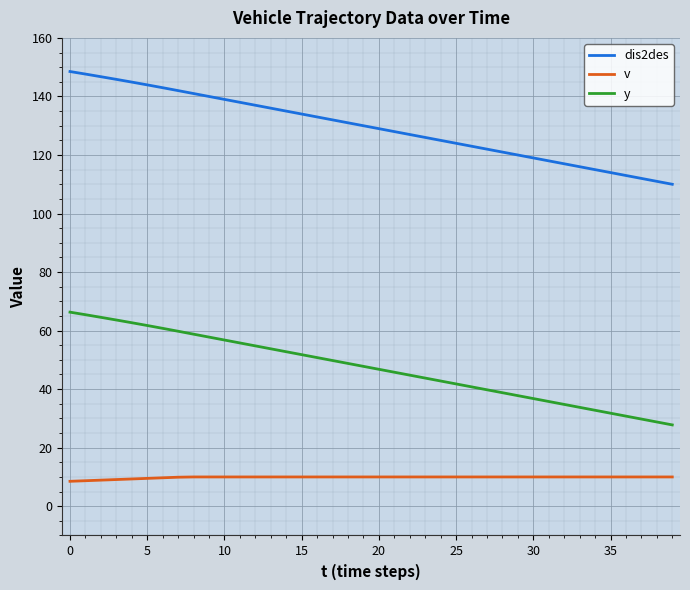

True or false: dis2des and v intersect in this chart.

False